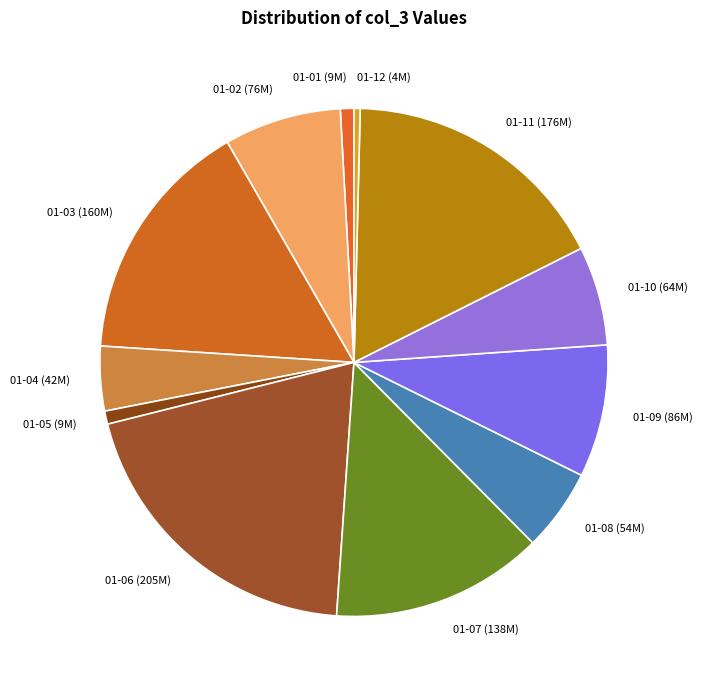

How many segments does this pie chart have?

12